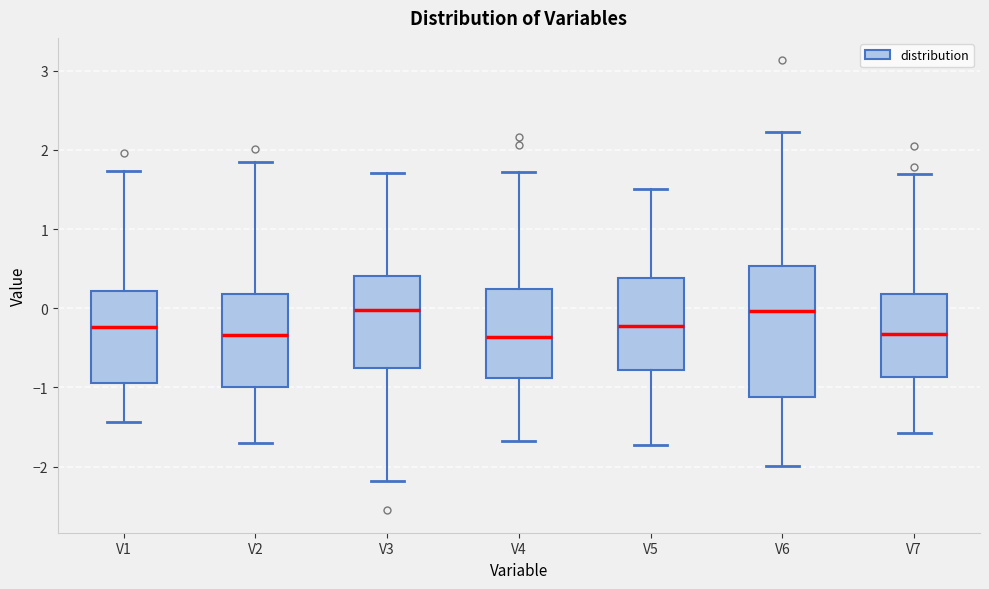

Where does the median line of the box for V6 sit on the y-axis? The values are not printed on the chart, so give them approximately, as read against the axis.

0.0